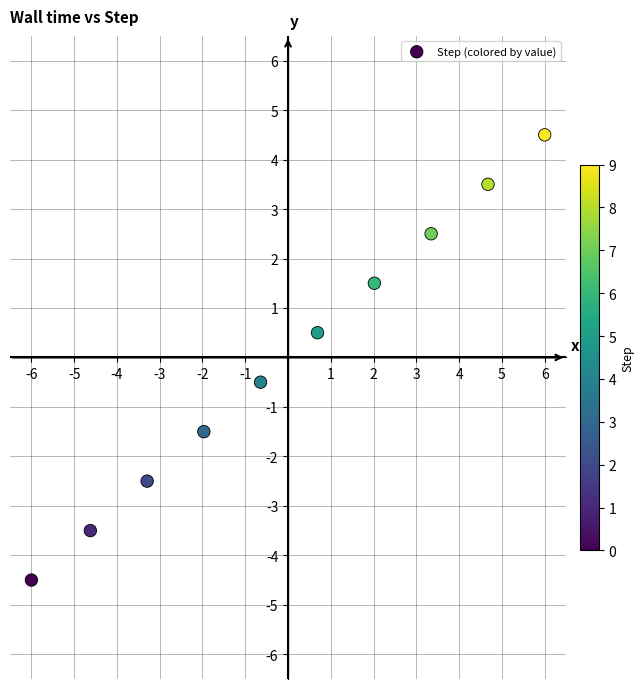

What is the range of Y values (max minus min)?

9.0